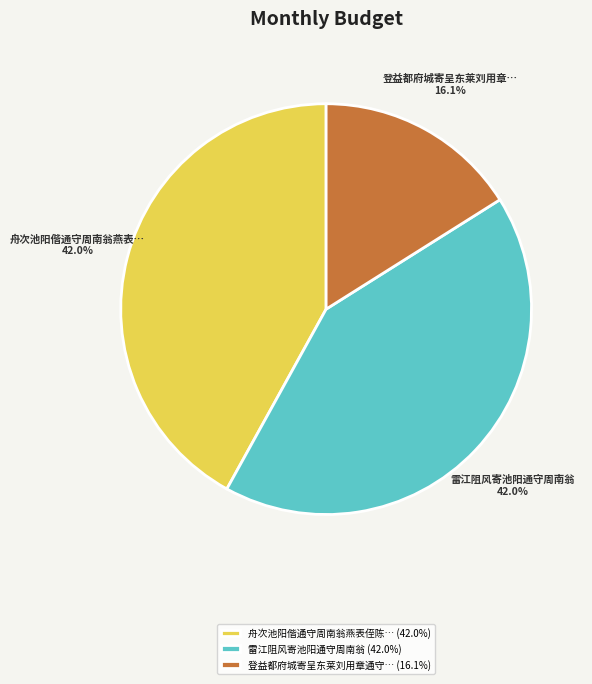

What portion of the pie excludes 舟次池阳偕通守周南翁燕表侄陈… (42.0%)?

58.0%